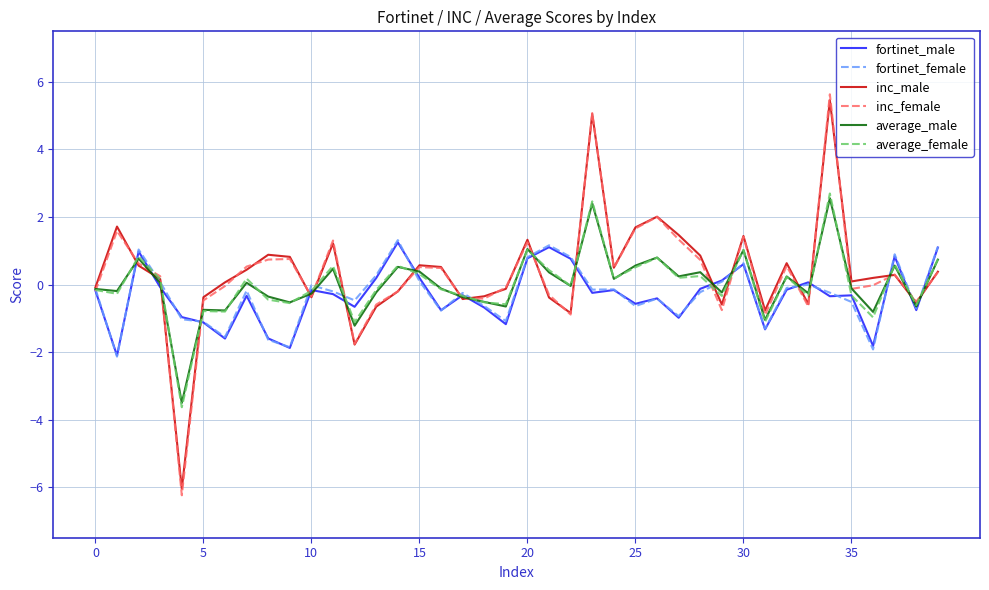

Which series has the widest spread of values?

inc_female